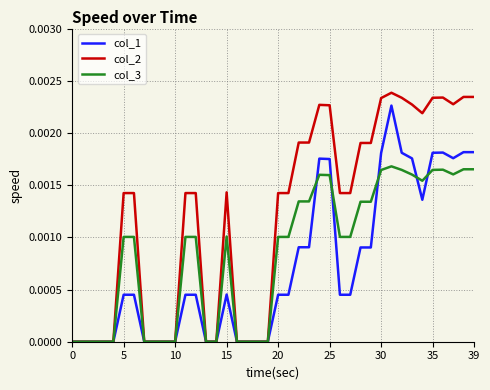

Which series has the largest total across all categories?

col_2